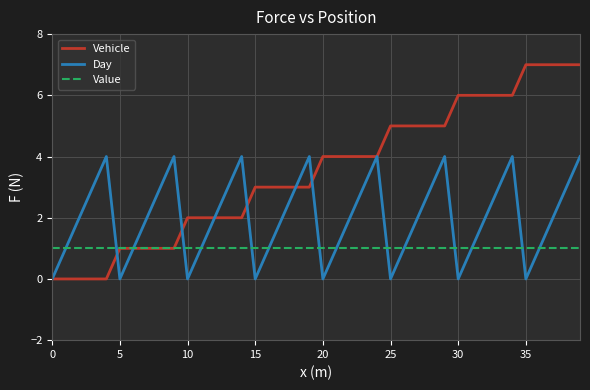

Which series has the largest range (max minus min)?

Vehicle